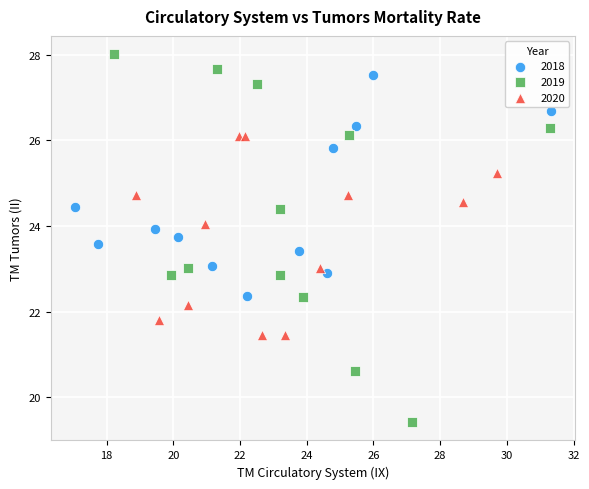

Which series contains the highest Y value?

2019